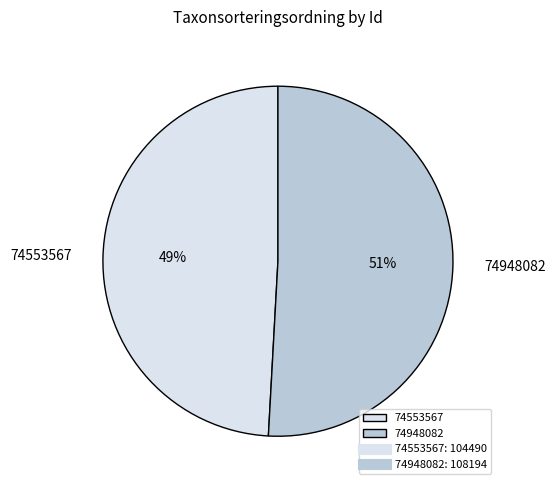

To the nearest percent, what portion does 74553567 represent?

49%